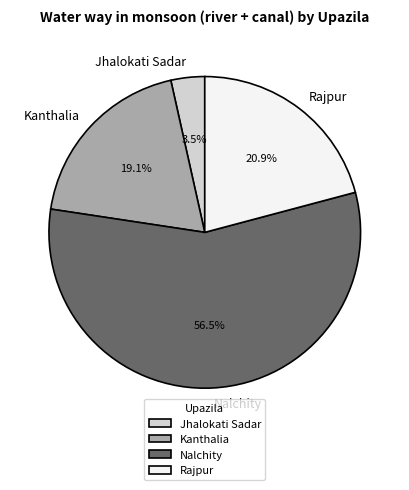

What is the smallest slice in the pie chart?

Jhalokati Sadar